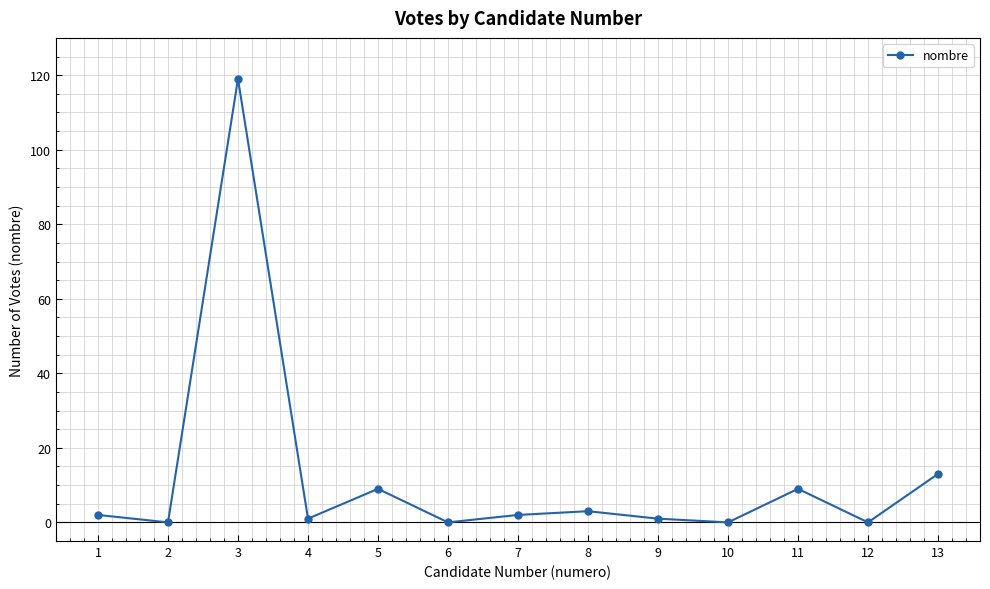

Reading right to left, list all the values displayed in this chart.

13	0	9	0	1	3	2	0	9	1	119	0	2